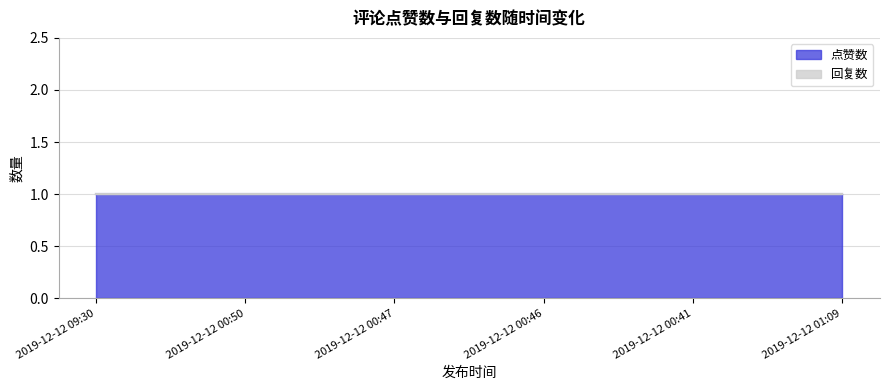

Read the 点赞数 value at 2019-12-12 00:47.

1